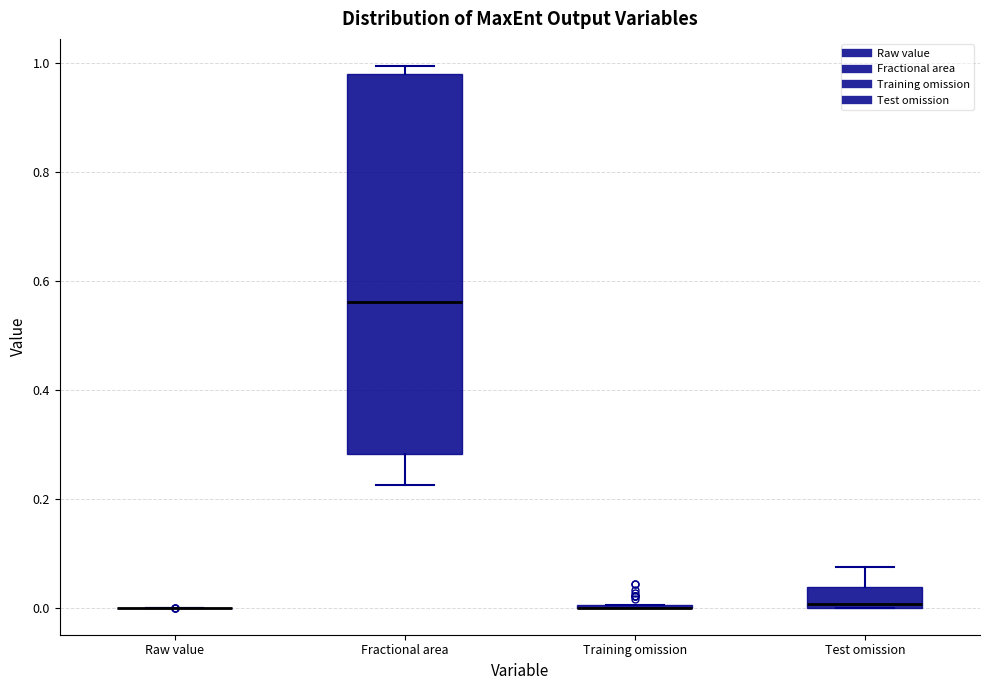

Reading left to right, transcribe this box plot: for each box, give where its median line is, the range the box spans, and where its two whiskers end, as read against the y-axis. The values are not printed on the chart, so give them approximately, as read against the axis.

Raw value: box collapsed to a line at 0.00, whiskers 0.00 to 0.00
Fractional area: median 0.56, box 0.28 to 0.98, whiskers 0.22 to 1.00
Training omission: box collapsed to a line at 0.00, whiskers 0.00 to 0.00
Test omission: median 0.00 (just above the box's lower edge), box 0.00 to 0.04, whiskers 0.00 to 0.08